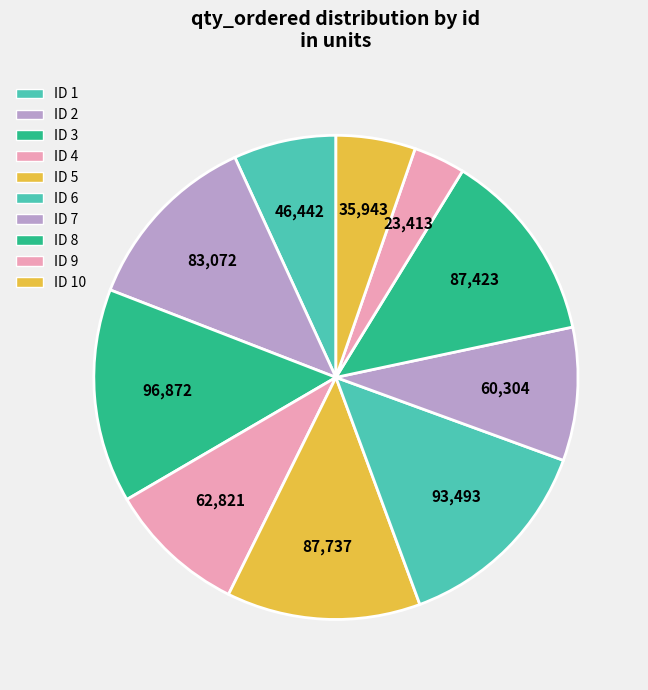

Rank the categories by value from lowest to highest.

9, 10, 1, 7, 4, 2, 8, 5, 6, 3